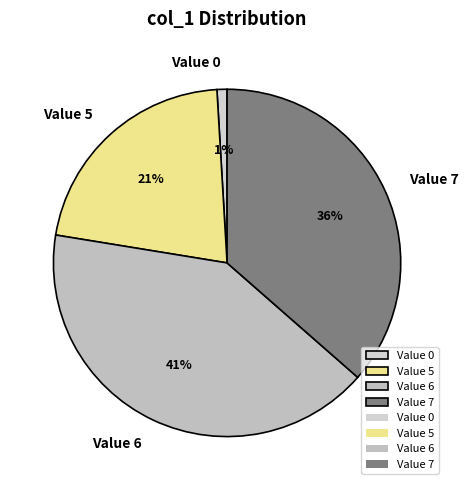

Is the sum of Value 5 and Value 0 greater than half?

No